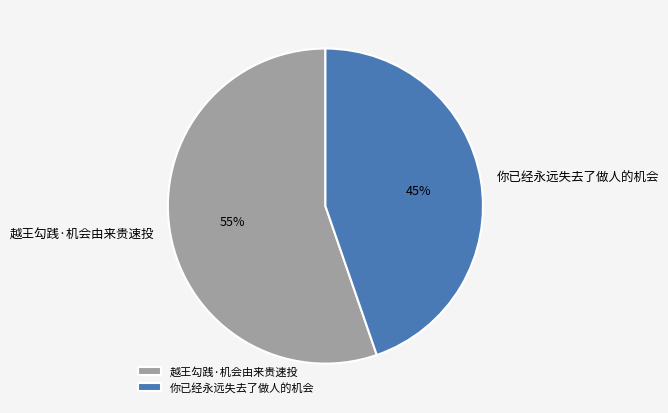

Rank the categories by value from lowest to highest.

你已经永远失去了做人的机会, 越王勾践·机会由来贵速投